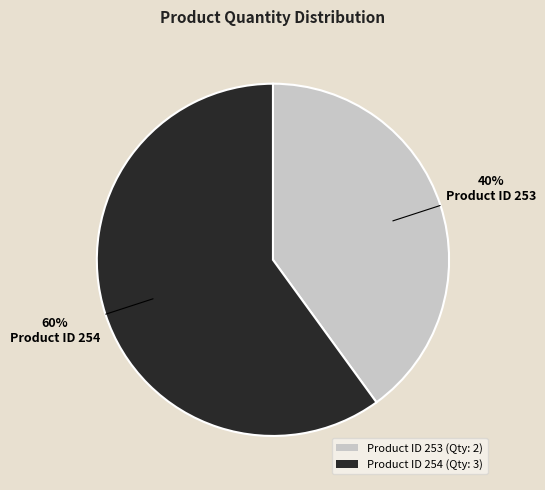

Which category has the smallest portion of the pie?

Product ID 253 (Qty: 2)